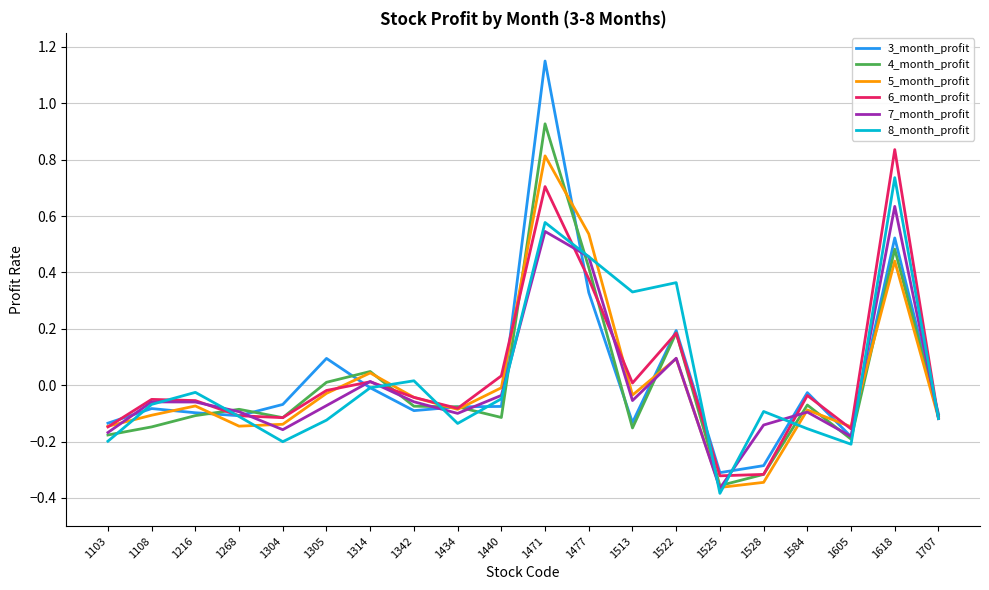

In 6_month_profit, how many points are higher than both neighbors (excluding endpoints)?

6